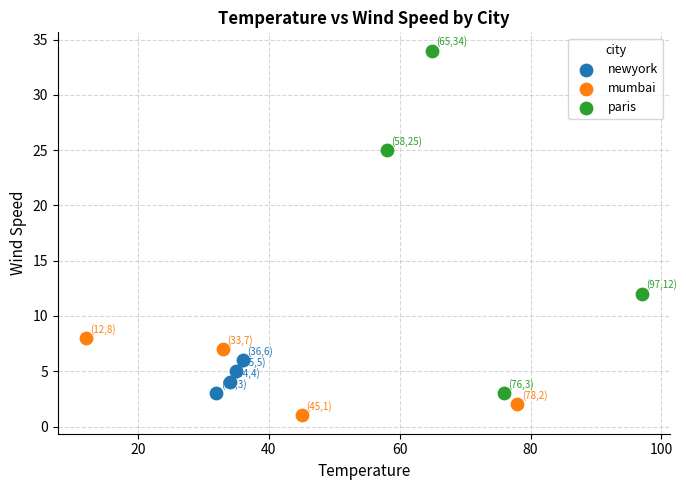

Which series has the largest Y range (max minus min)?

paris